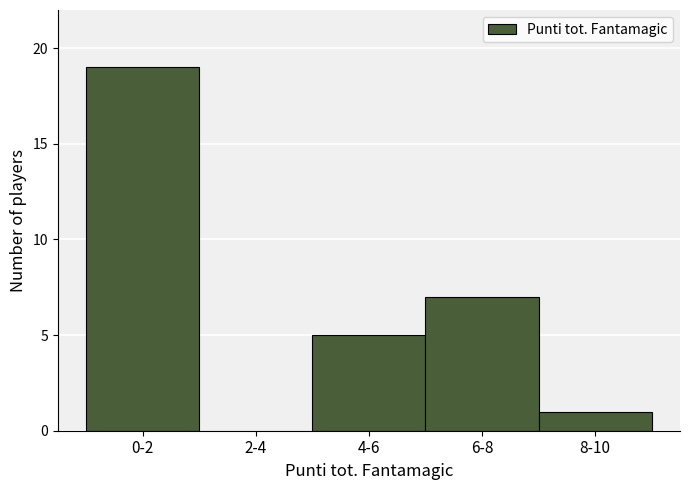

Reading left to right, transcribe all the data shown in this chart.

0-2=19	2-4=0	4-6=5	6-8=7	8-10=1